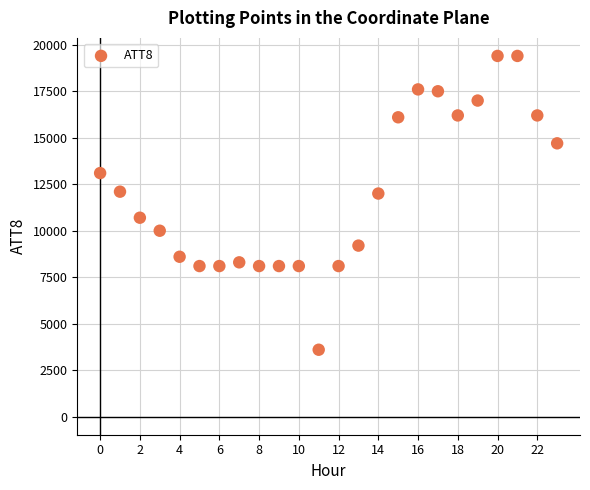

What is the range of Y values (max minus min)?

15800